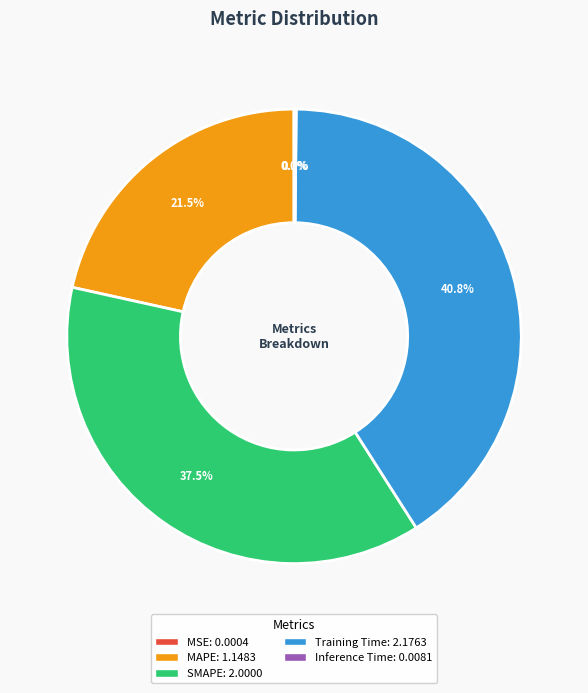

Which slice is the largest?

Training Time